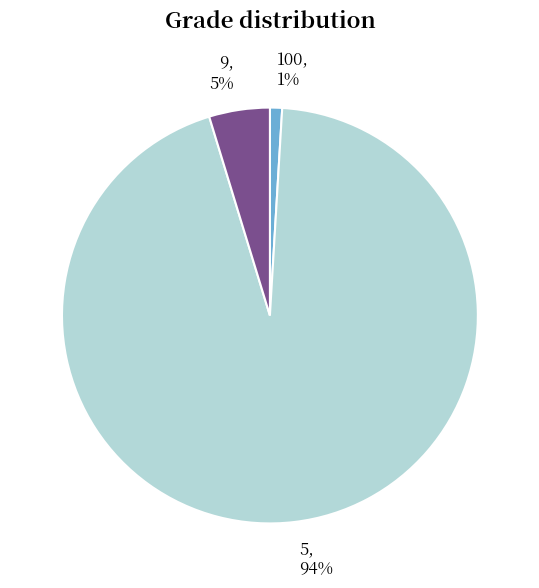

How many segments does this pie chart have?

3